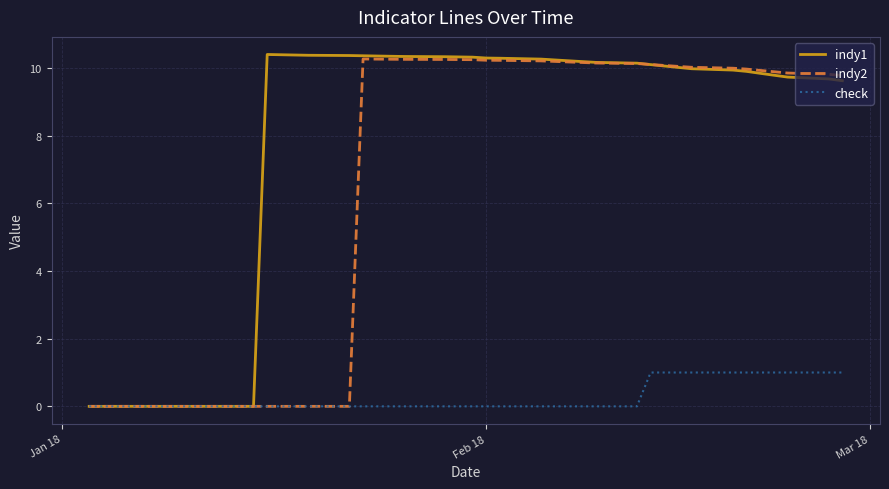

List the series in order of their overall mean, lowest first.

check, indy2, indy1